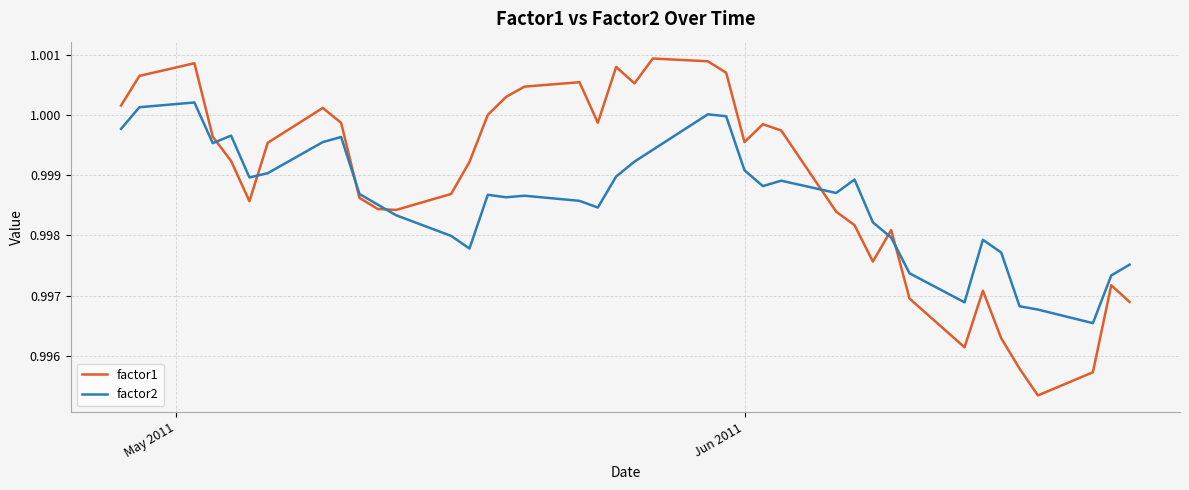

Which series has the largest total across all categories?

factor1